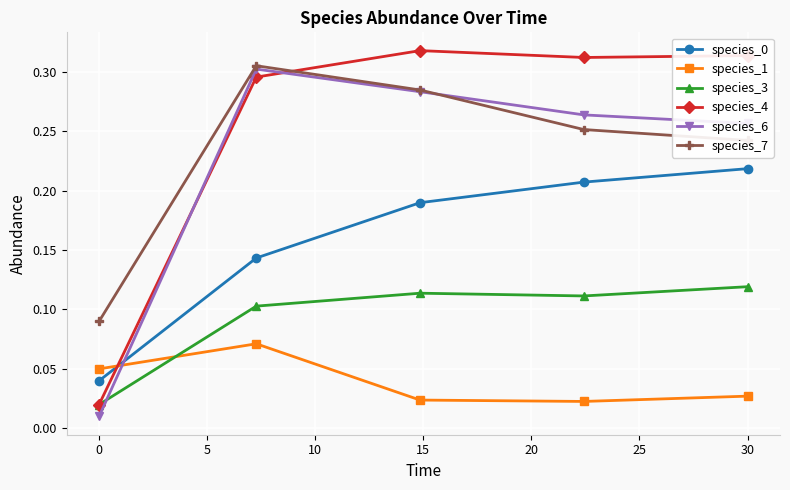

Which series has the largest total across all categories?

species_4